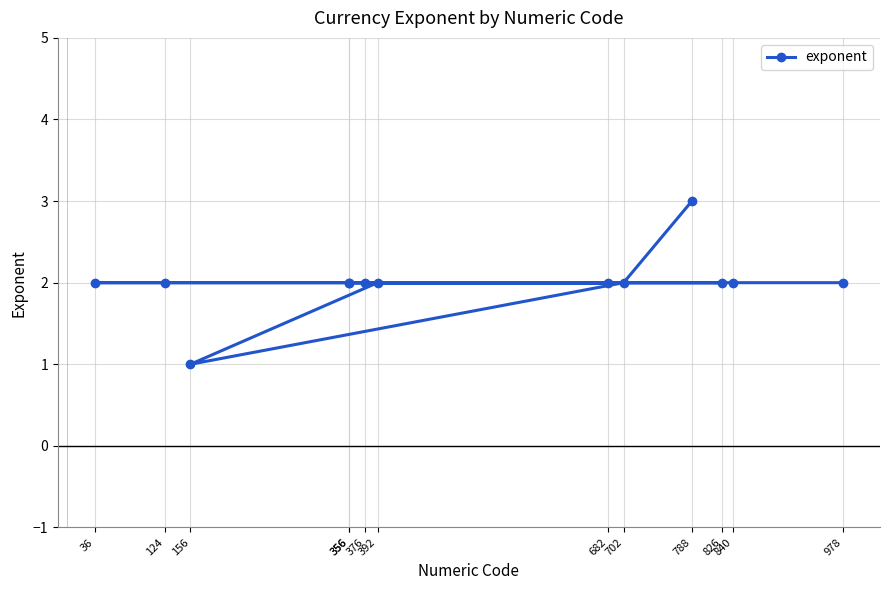

True or false: the data shows 2 at 356.

True